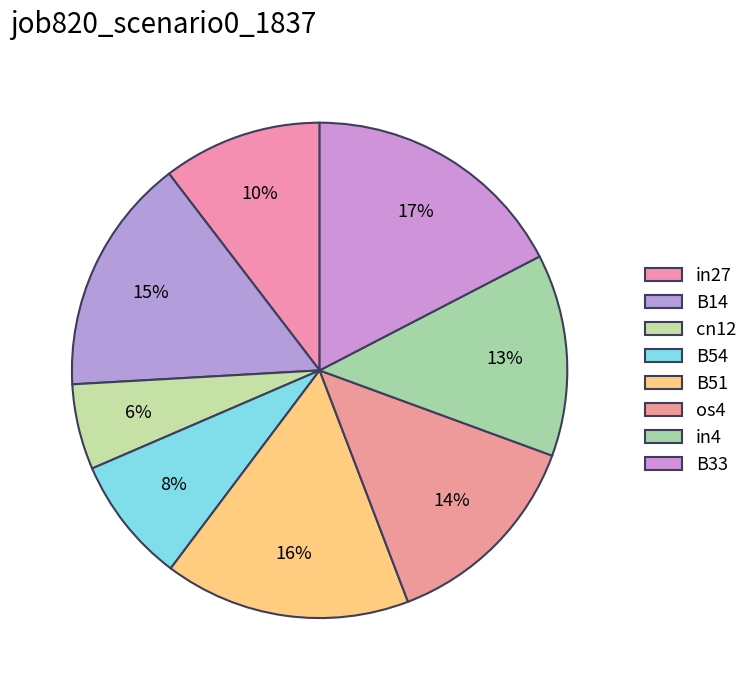

How many segments does this pie chart have?

8